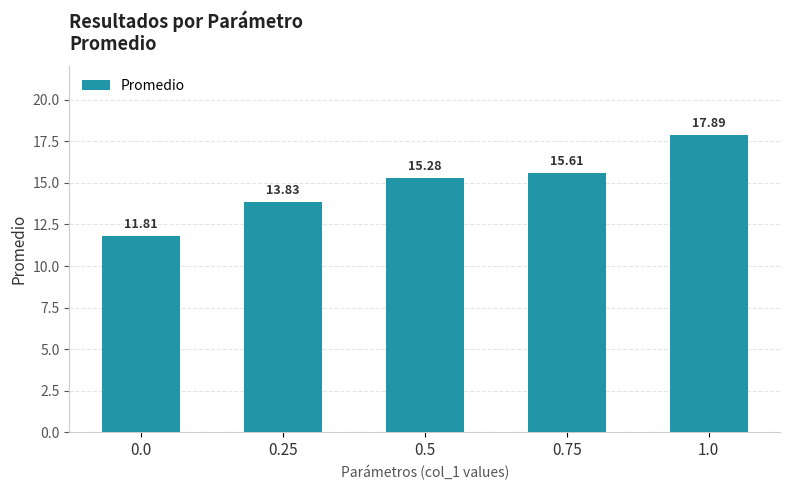

What is the greatest value displayed?

17.9